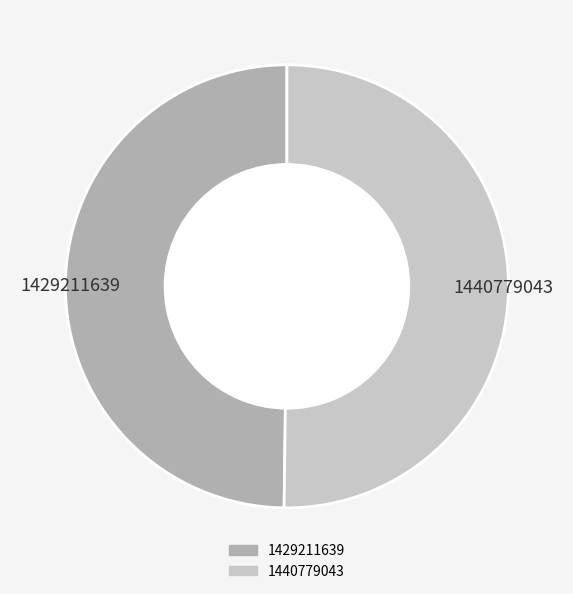

Is the sum of 1440779043 and 1429211639 greater than half?

Yes